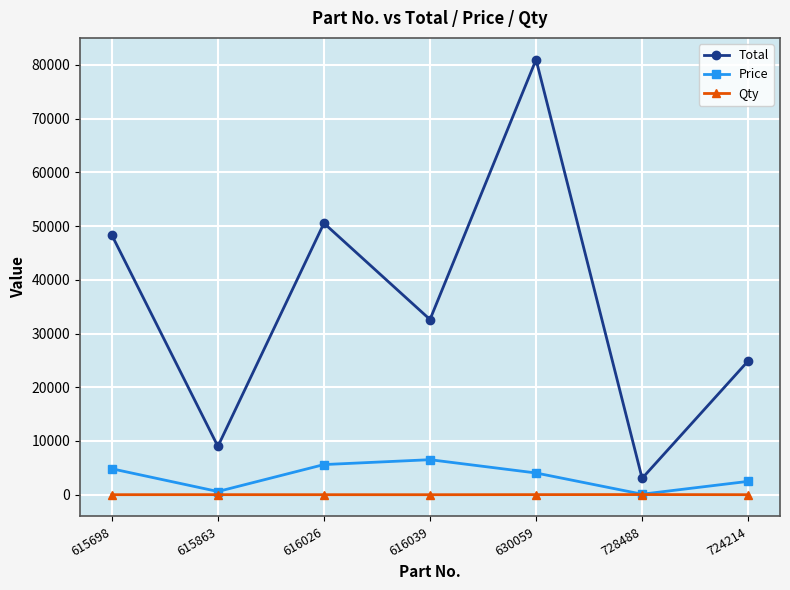

What is the label of the 5th point from the left?

630059